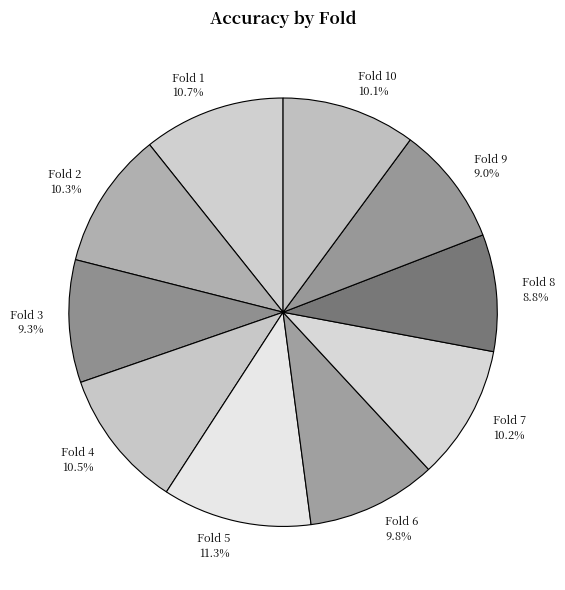

Is Fold 1 the majority of the pie?

No